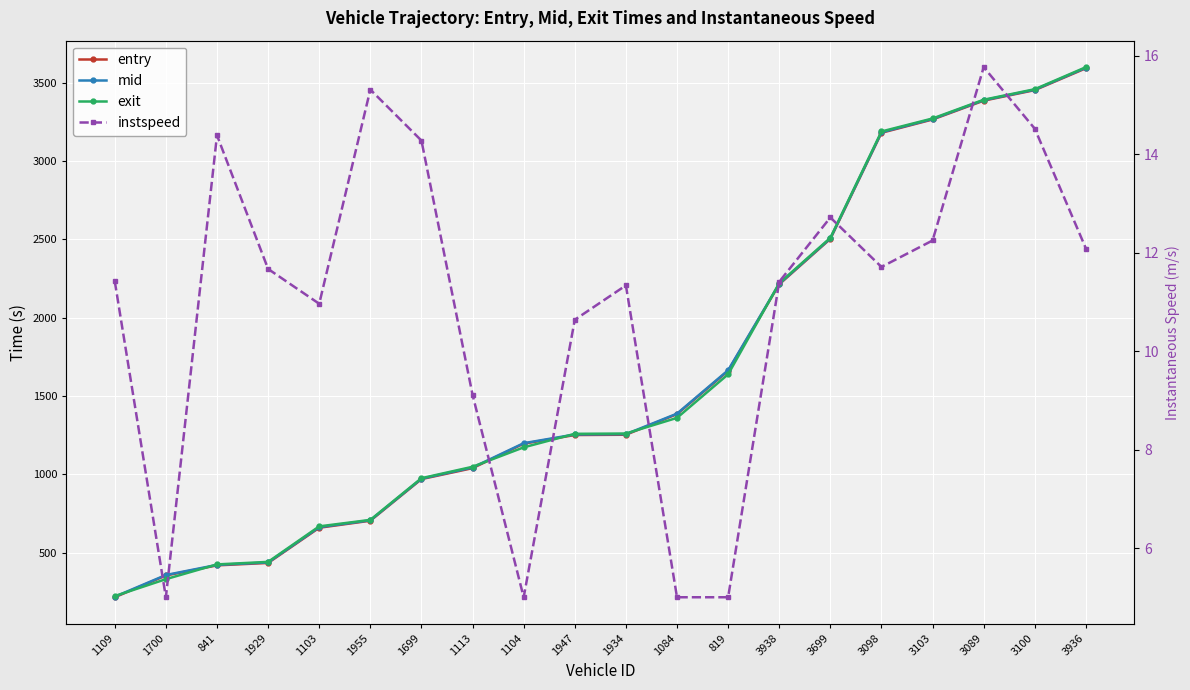

Rank the categories by exit value from lowest to highest.

1109, 1700, 841, 1929, 1103, 1955, 1699, 1113, 1104, 1947, 1934, 1084, 819, 3938, 3699, 3098, 3103, 3089, 3100, 3936